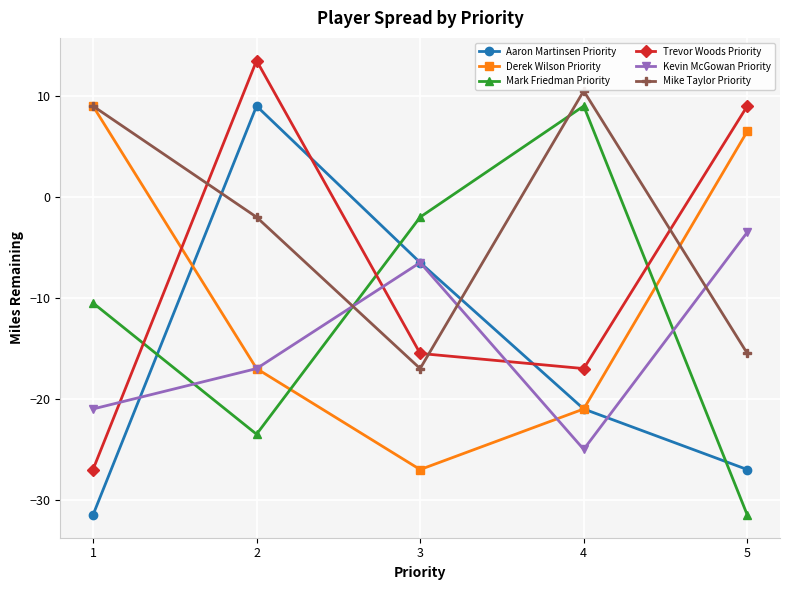

What is the minimum value for Kevin McGowan Priority?

-25.0